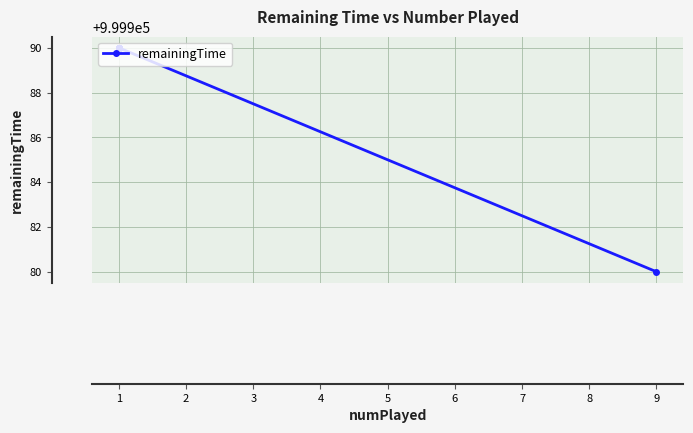

What is the value of the 1st point from the left?

999990